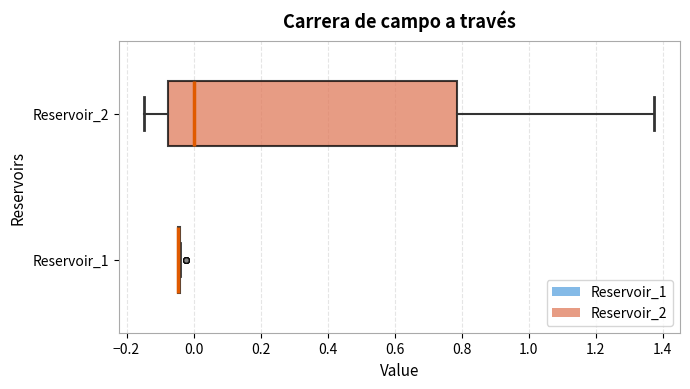

Reading bottom to top, read every box against the x-axis: the position of its median line, the range the box covers, and the ends of its whiskers. The values are not printed on the chart, so give them approximately, as read against the axis.

Reservoir_1: box collapsed to a line at -0.04, whiskers -0.04 to -0.04
Reservoir_2: median 0.00, box -0.08 to 0.78, whiskers -0.14 to 1.38